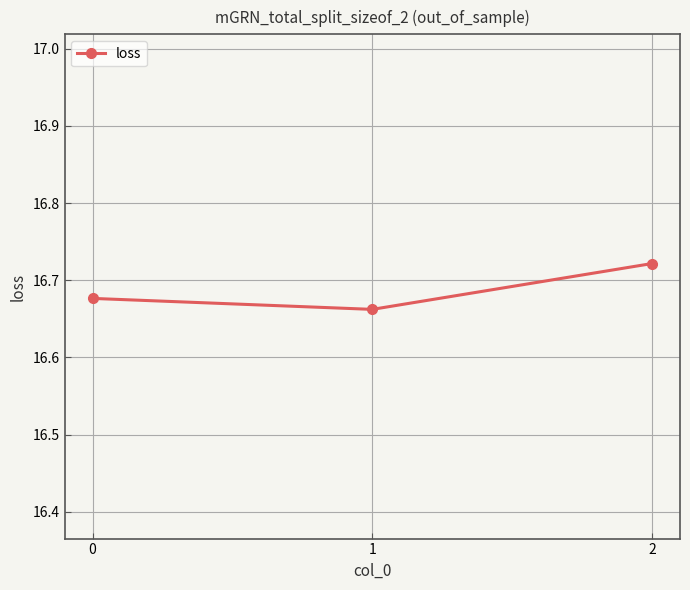

At which label is the value closest to 16?

1